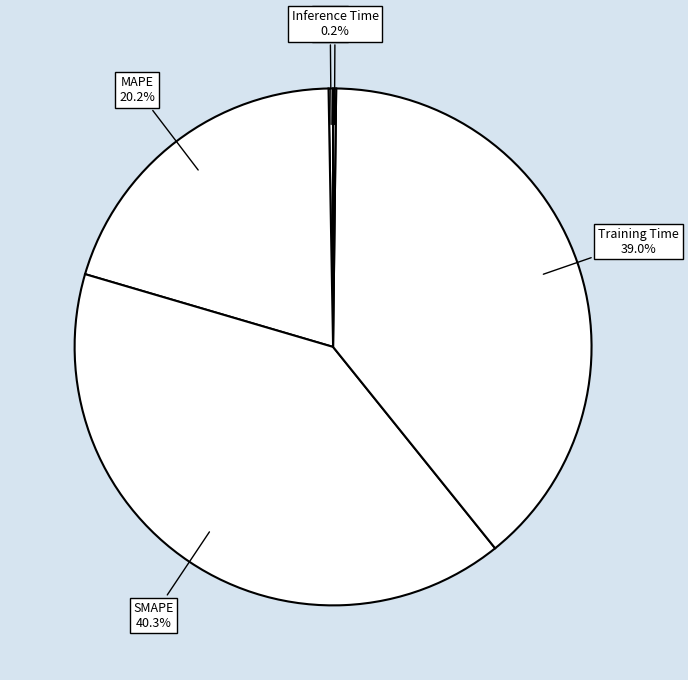

Is there a majority slice in this chart?

No